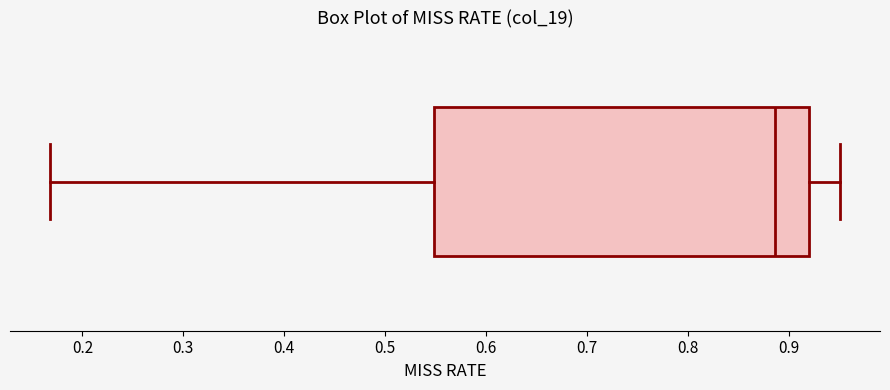

Read this box plot against the x-axis: the position of the median line, the range covered by the box, and the ends of both whiskers. The values are not printed on the chart, so give them approximately, as read against the axis.

median 0.89, box 0.55 to 0.92, whiskers 0.17 to 0.95